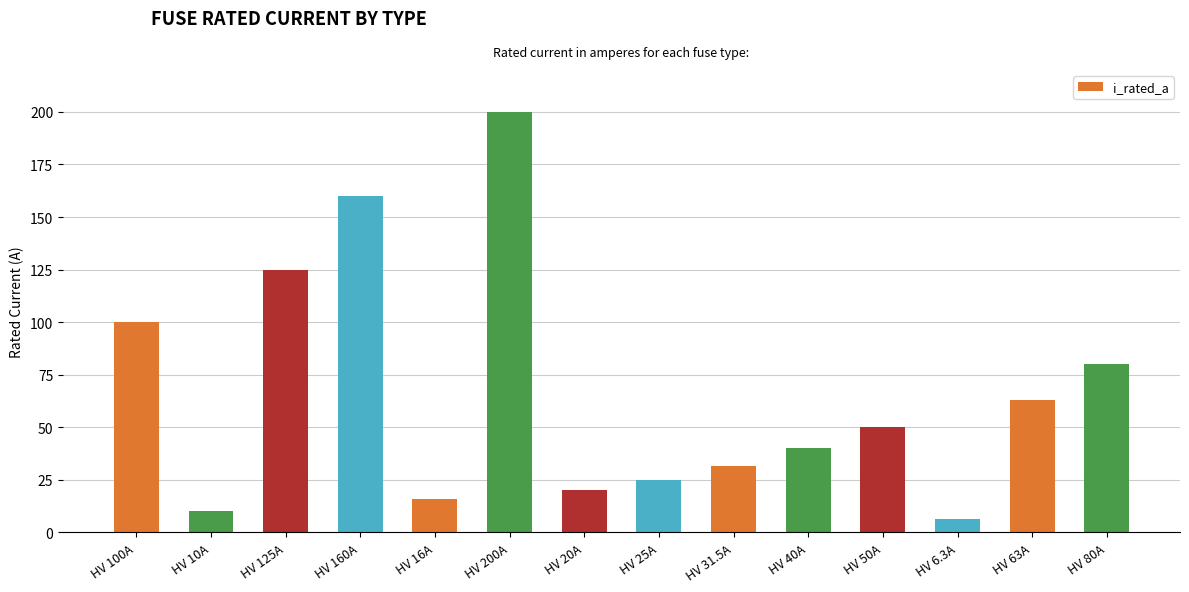

Reading right to left, what are all the values shown in this chart?

80.0	63.0	6.3	50.0	40.0	31.5	25.0	20.0	200.0	16.0	160.0	125.0	10.0	100.0